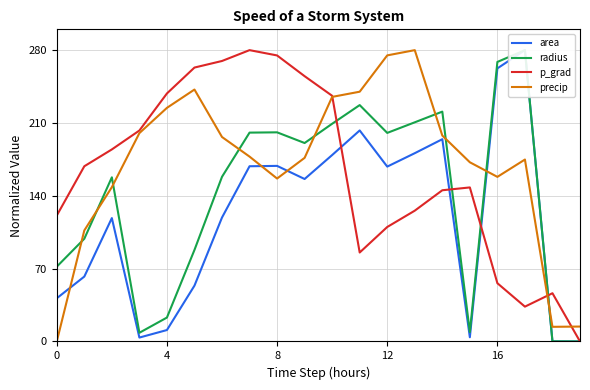

List the series in order of their peak value, lowest first.

area, radius, p_grad, precip